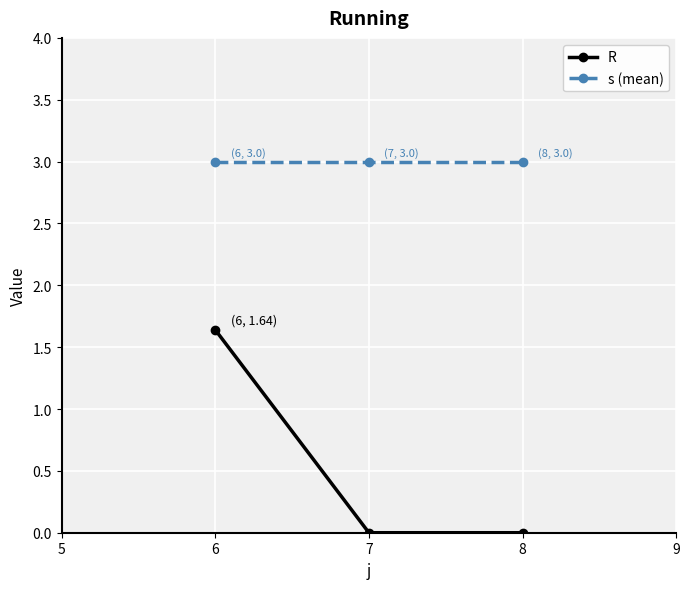

Which series has the widest spread of values?

R